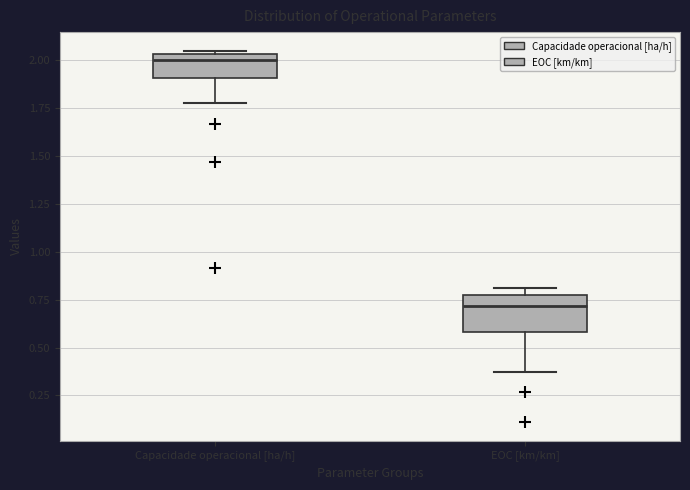

Where is the upper edge of the box for Capacidade operacional [ha/h] on the y-axis? The values are not printed on the chart, so give them approximately, as read against the axis.

2.05